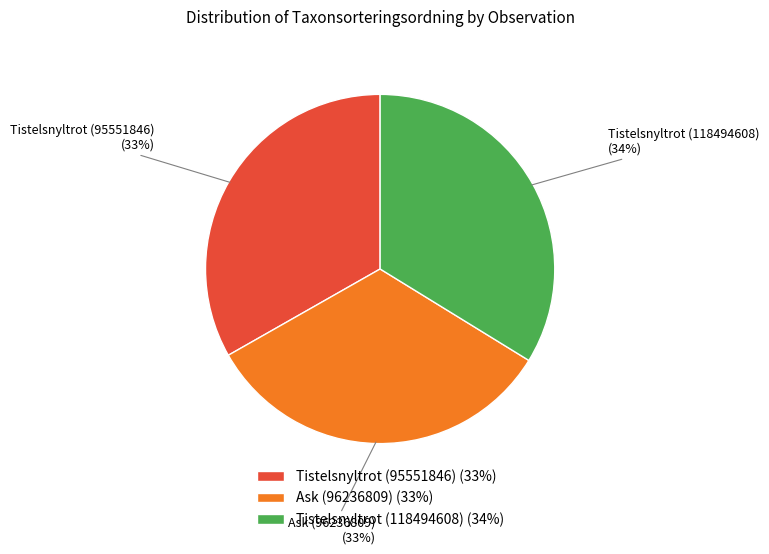

How many segments does this pie chart have?

3